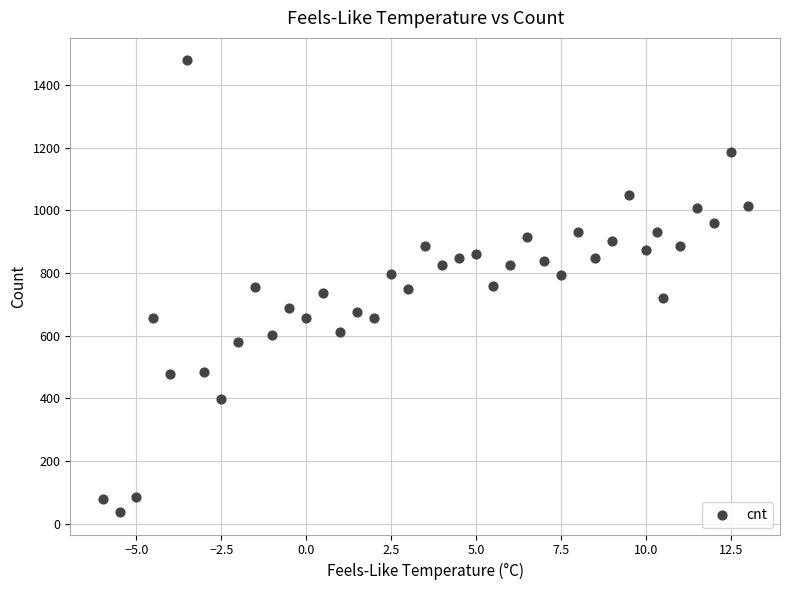

What is the range of Y values (max minus min)?

1441.7